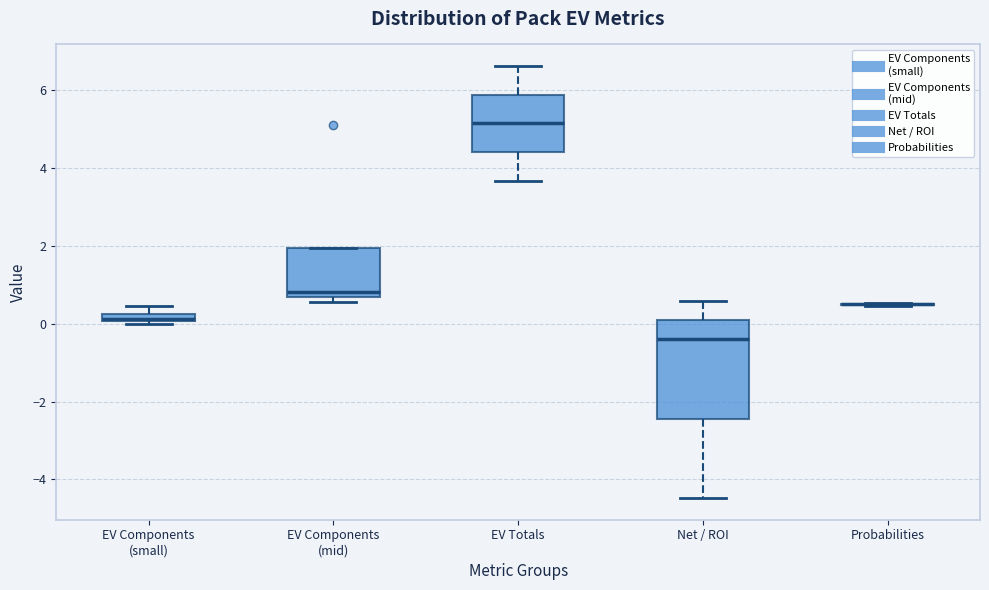

Which box is the tallest, from its lower edge to its upper edge?

Net / ROI